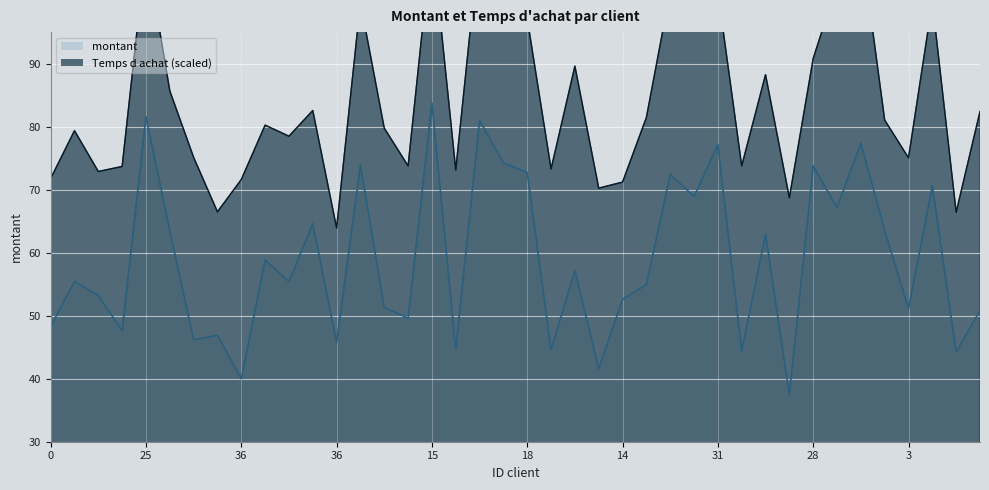

How many values in the Temps d achat series exceed 81?

20